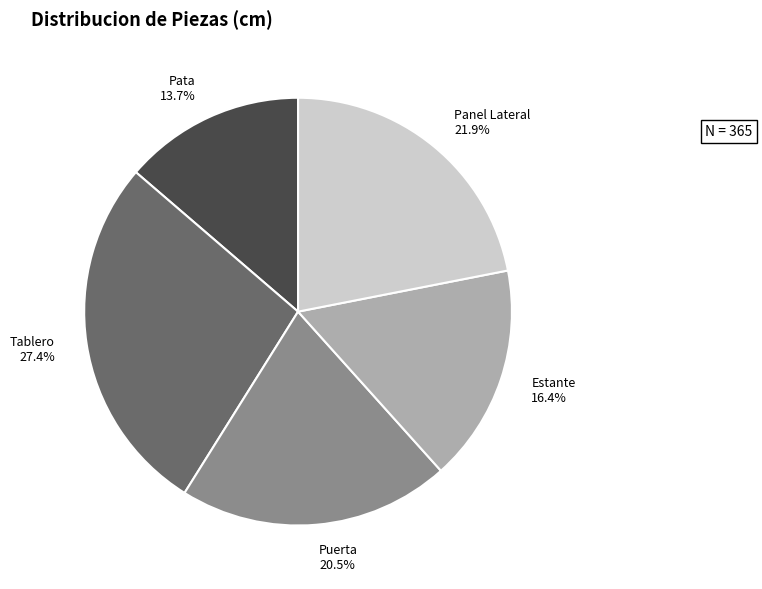

Is it true that Estante is 16% of the pie?

True